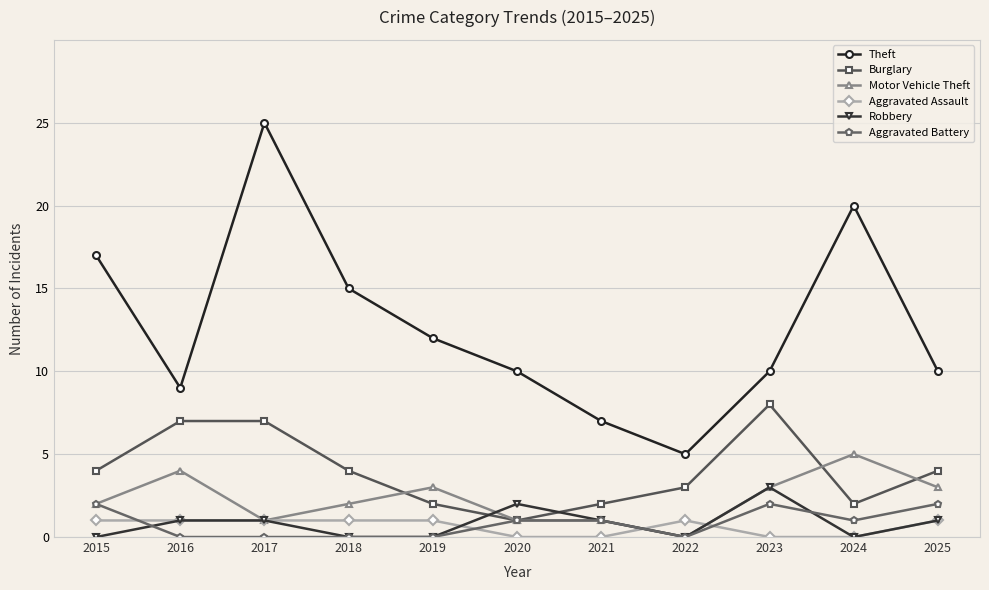

How many intersections are there between Robbery and Burglary?

2